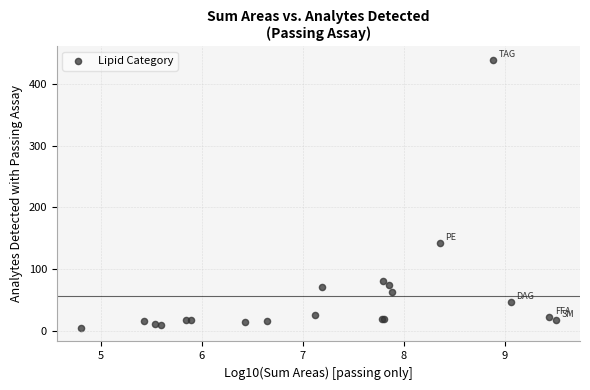

What Y value in the scatter plot is closest to 222?

142